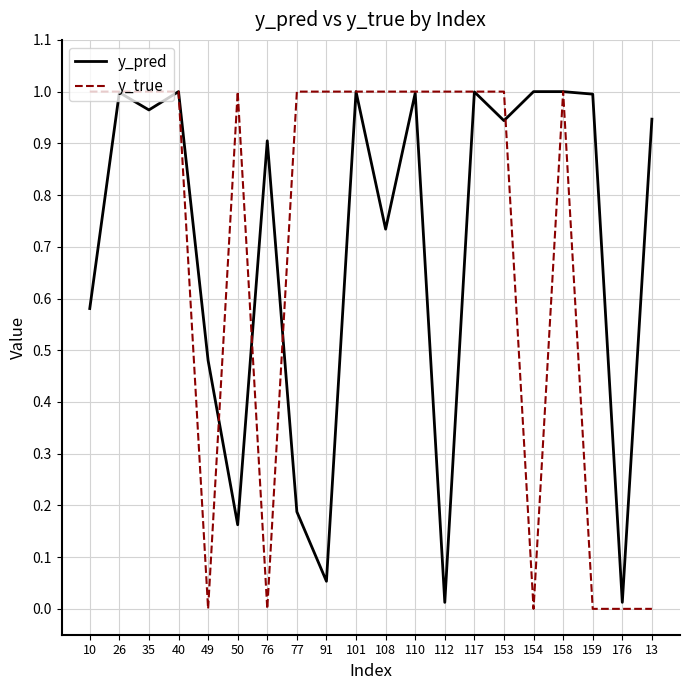

Rank the series at 13 from lowest to highest value.

y_true, y_pred